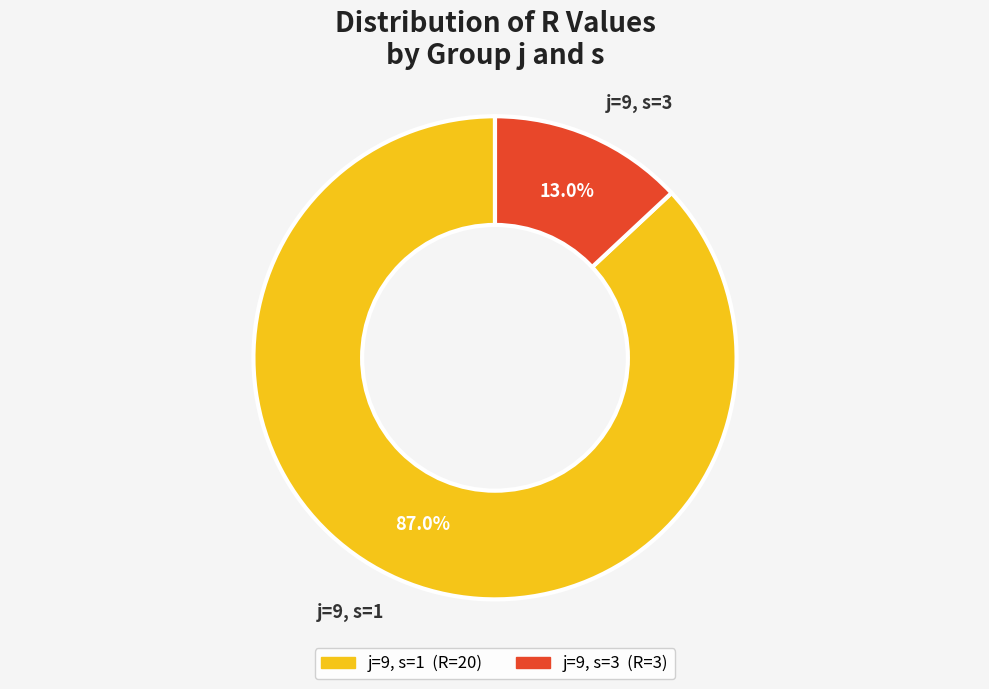

To the nearest percent, what is the average slice percentage?

50%